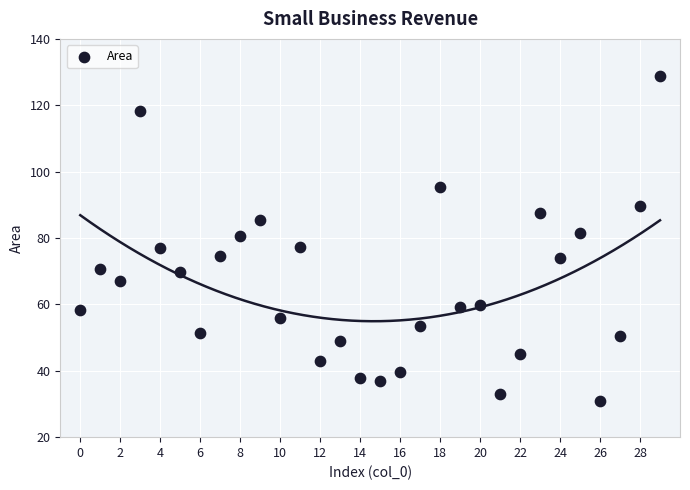

How many data points are displayed?

30